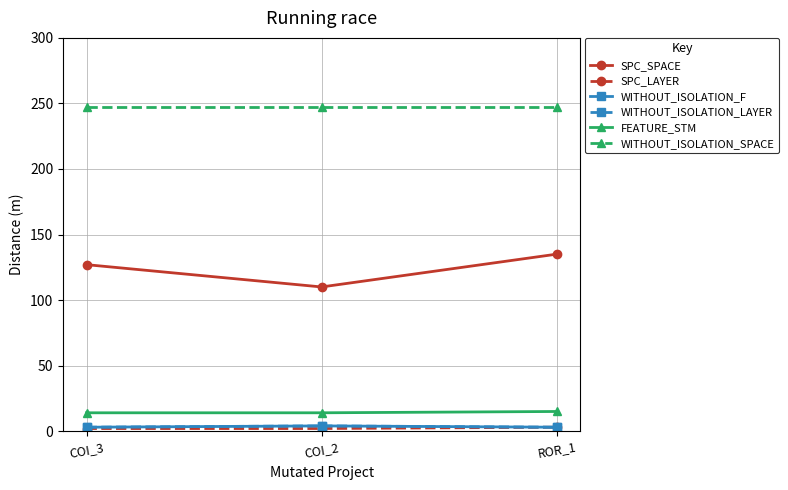

True or false: FEATURE_STM has a value of 14 at COI_2.

True